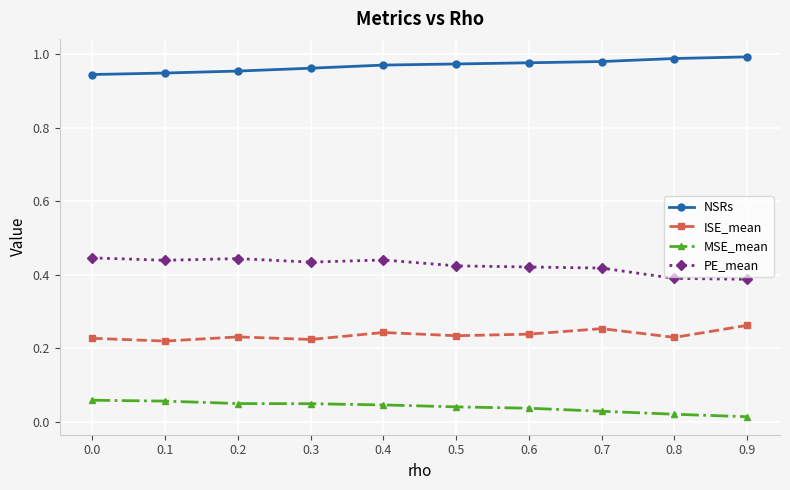

Rank the series by their maximum value, from highest to lowest.

NSRs, PE_mean, ISE_mean, MSE_mean